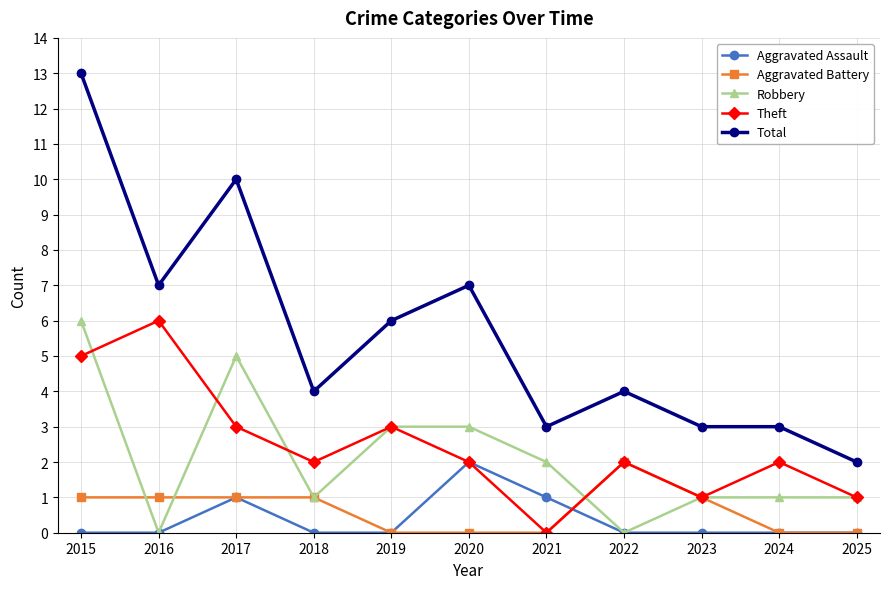

Which series has the widest spread of values?

Total